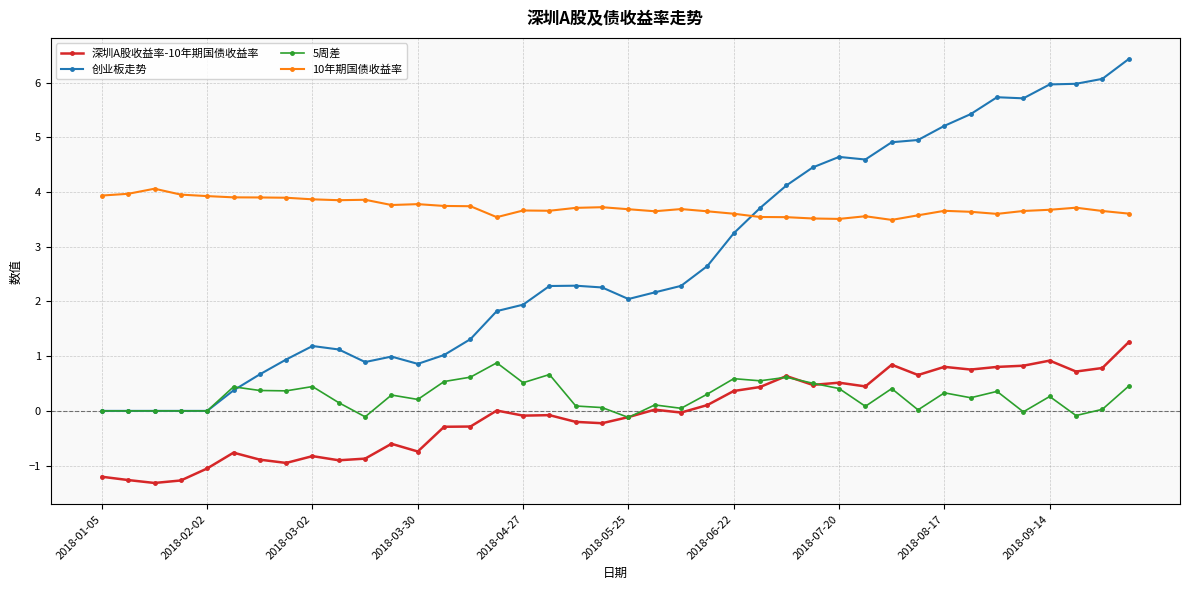

Does the chart have visible grid lines?

Yes